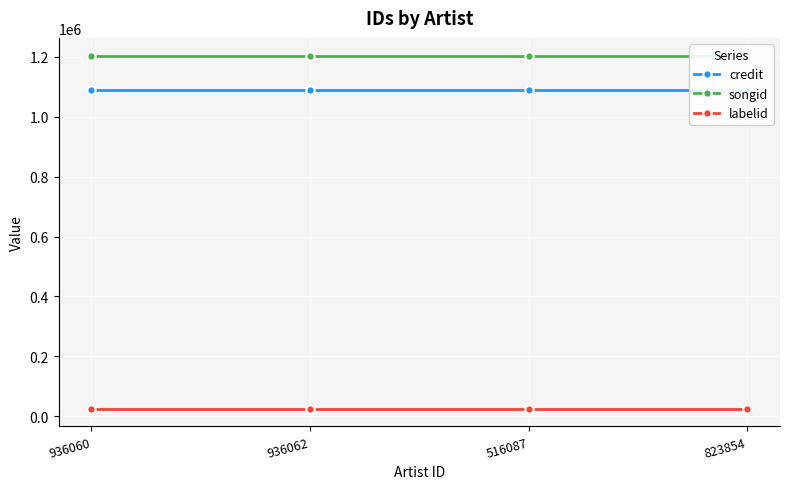

Reading left to right, what are all the values shown in this chart?

credit: 1087843	1087843	1087843	1087843
songid: 1204568	1204568	1204568	1204568
labelid: 25029	25029	25029	25029